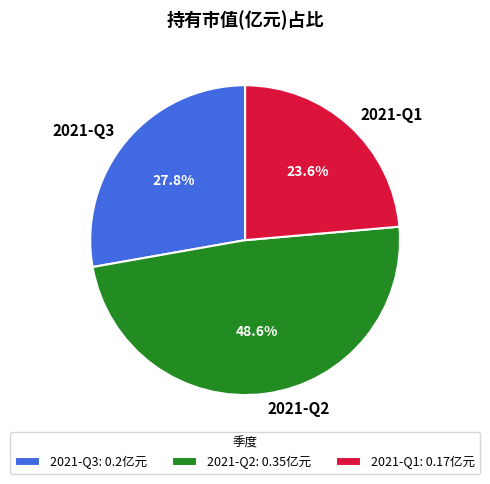

How many segments does this pie chart have?

3